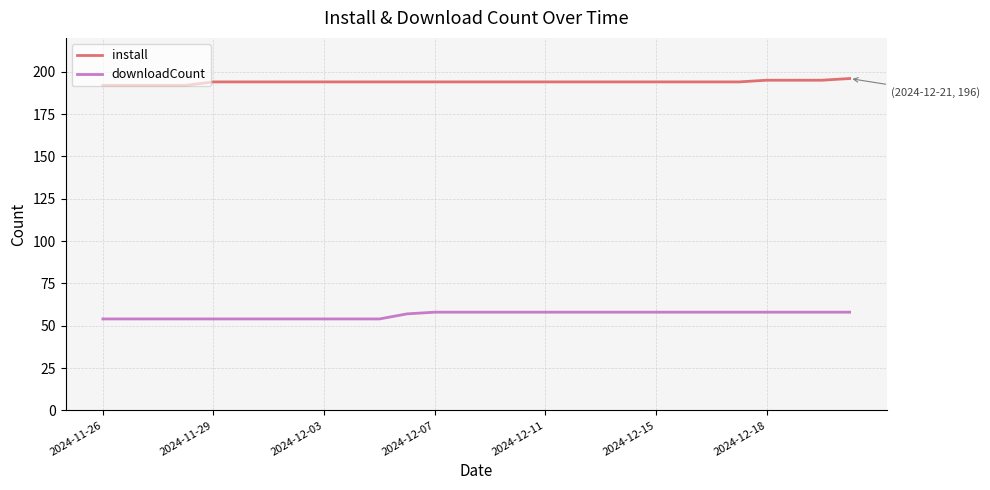

What is the difference between the second highest and minimum values in the install series?

3